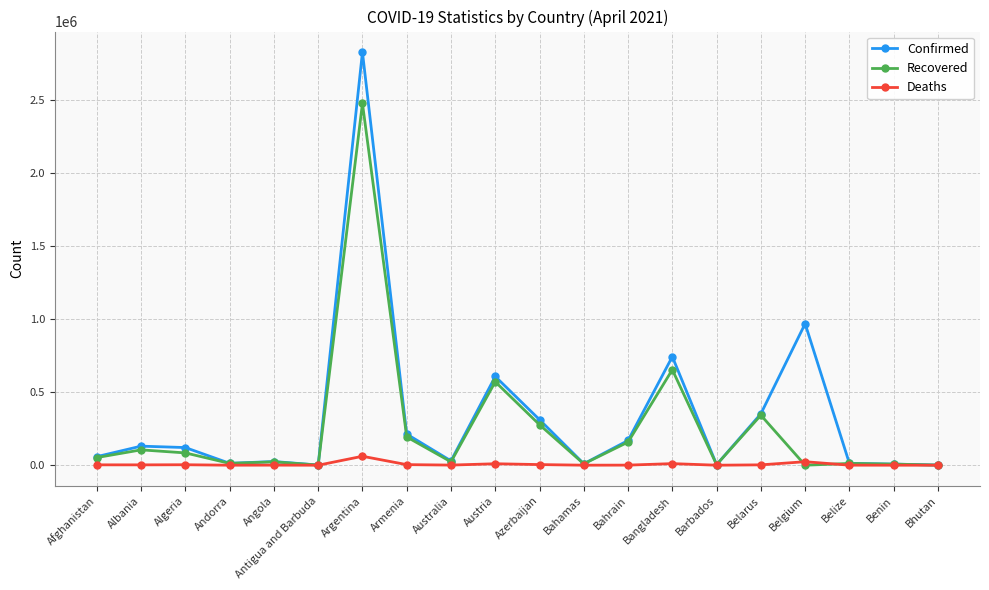

List the series in order of their peak value, highest first.

Confirmed, Recovered, Deaths